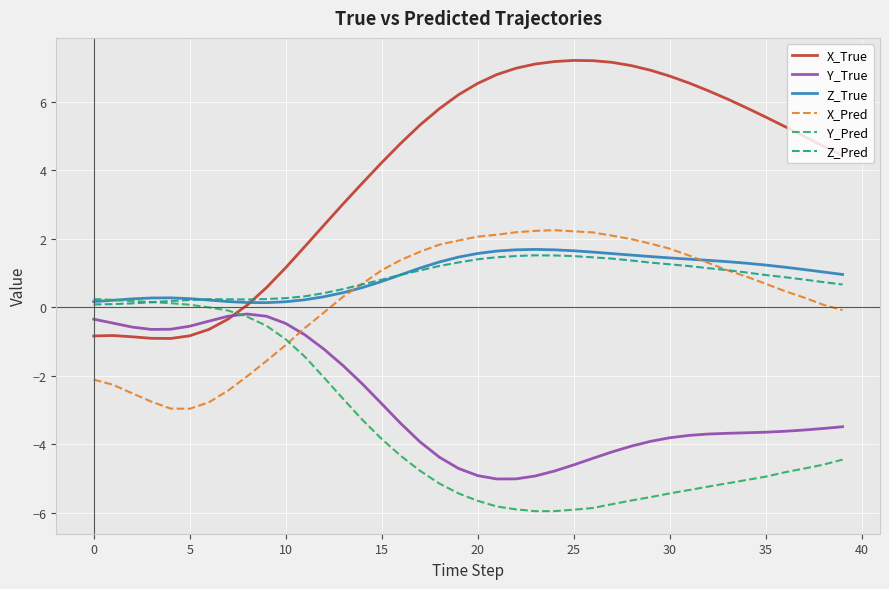

Which series has the largest total across all categories?

X_True